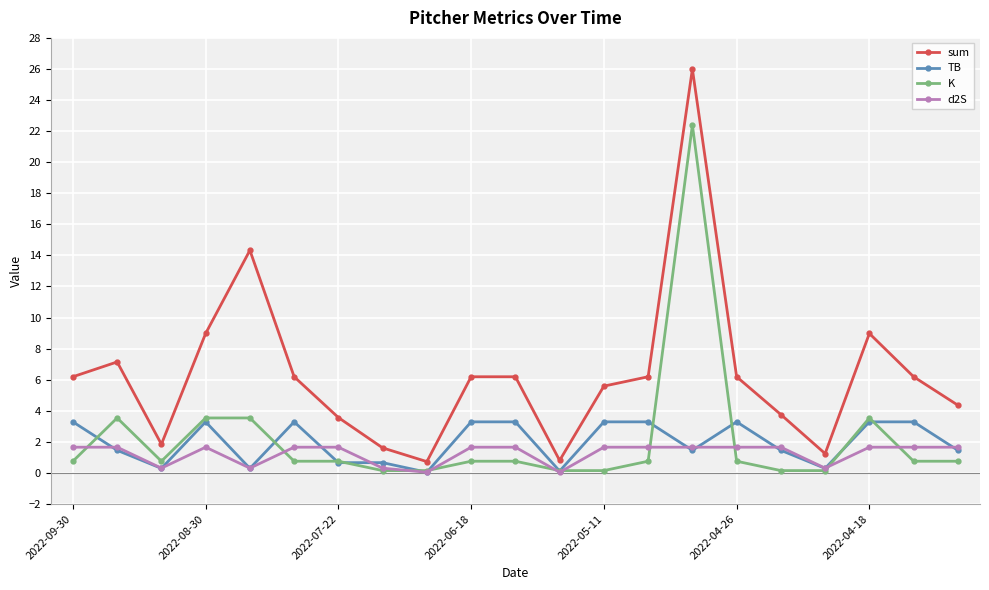

How many lines are shown in the chart?

4